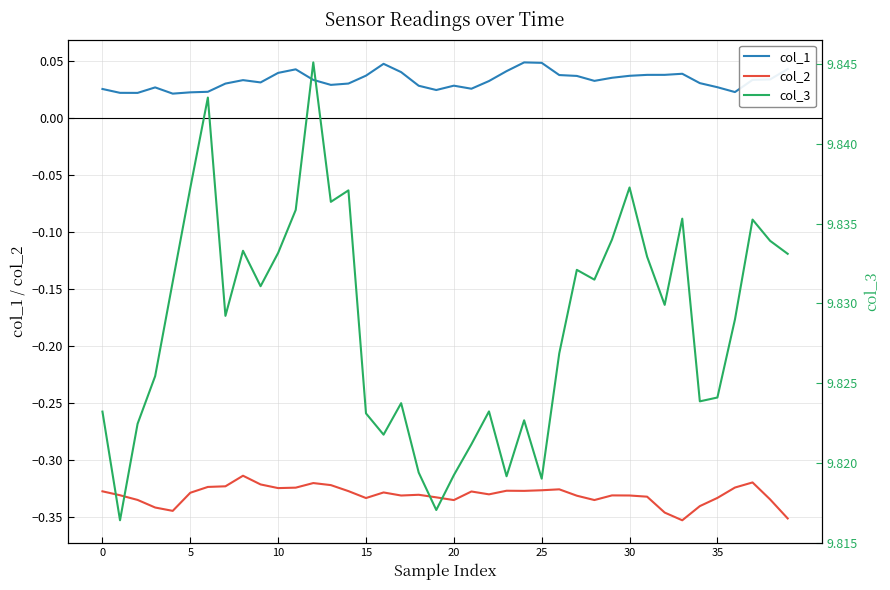

At how many categories does at least one series exceed 1?

40